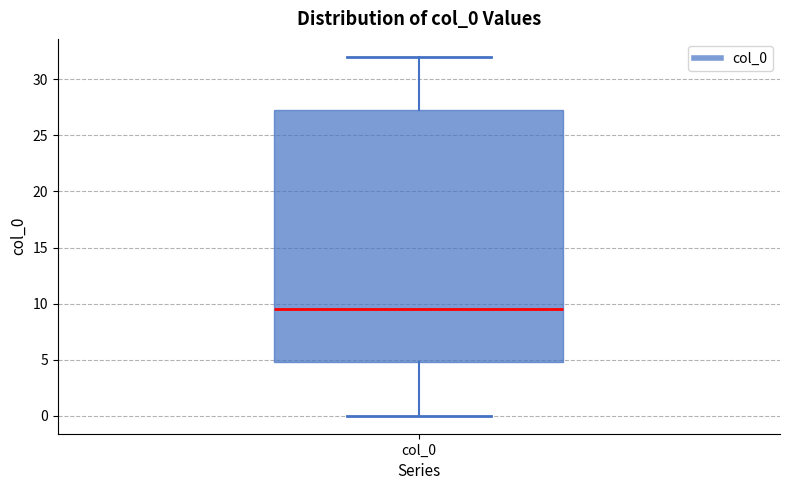

Read this box plot against the y-axis: the position of the median line, the range covered by the box, and the ends of both whiskers. The values are not printed on the chart, so give them approximately, as read against the axis.

median 9.5, box 5.0 to 27.5, whiskers 0.0 to 32.0